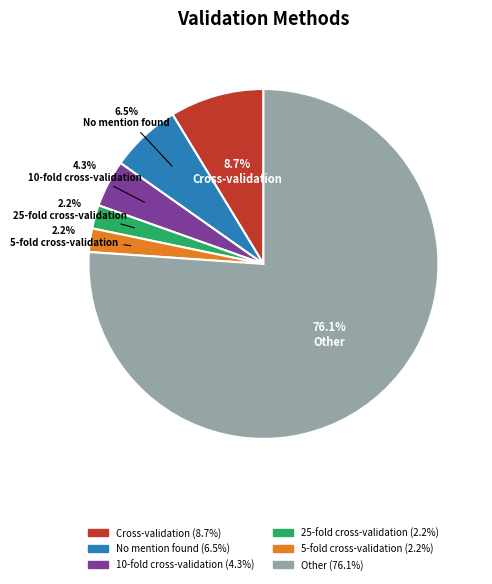

Does any single category account for the majority?

Yes